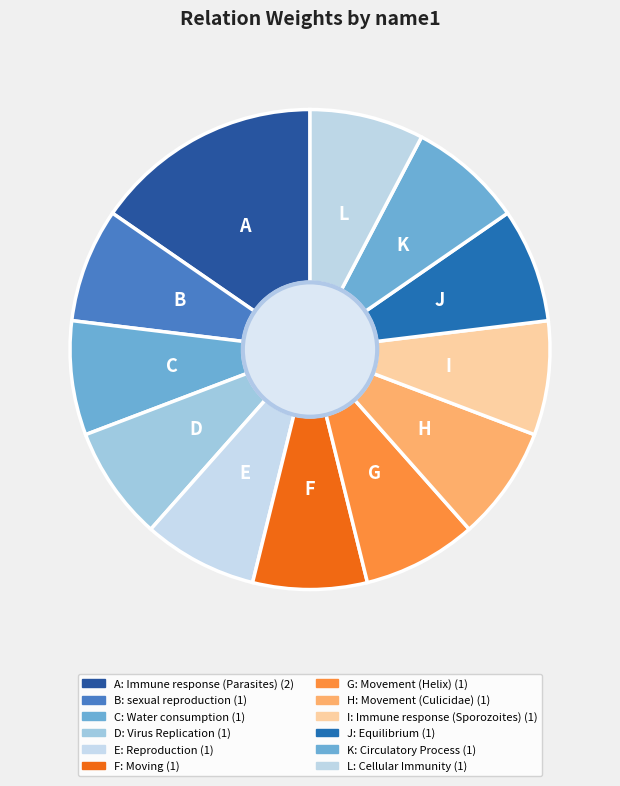

How many slices are in this pie chart?

12